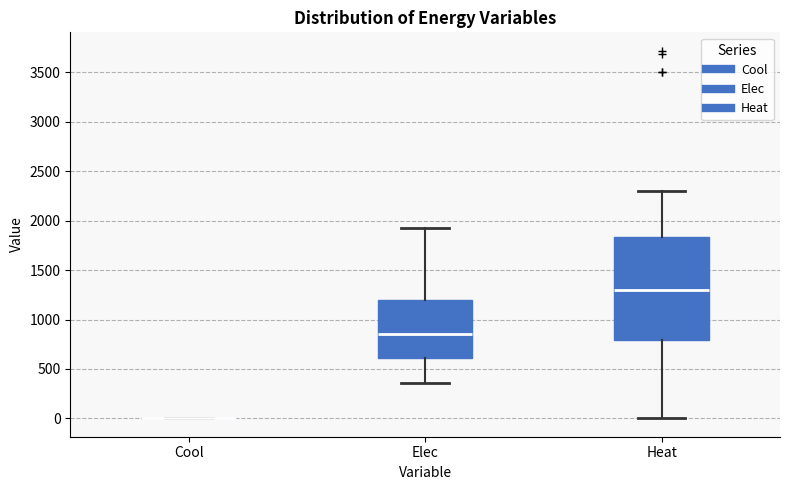

Reading left to right, transcribe this box plot: for each box, give where its median line is, the range the box spans, and where its two whiskers end, as read against the y-axis. The values are not printed on the chart, so give them approximately, as read against the axis.

Cool: box collapsed to a line at 0, whiskers 0 to 0
Elec: median 850, box 600 to 1200, whiskers 350 to 1950
Heat: median 1300, box 800 to 1850, whiskers 0 to 2300